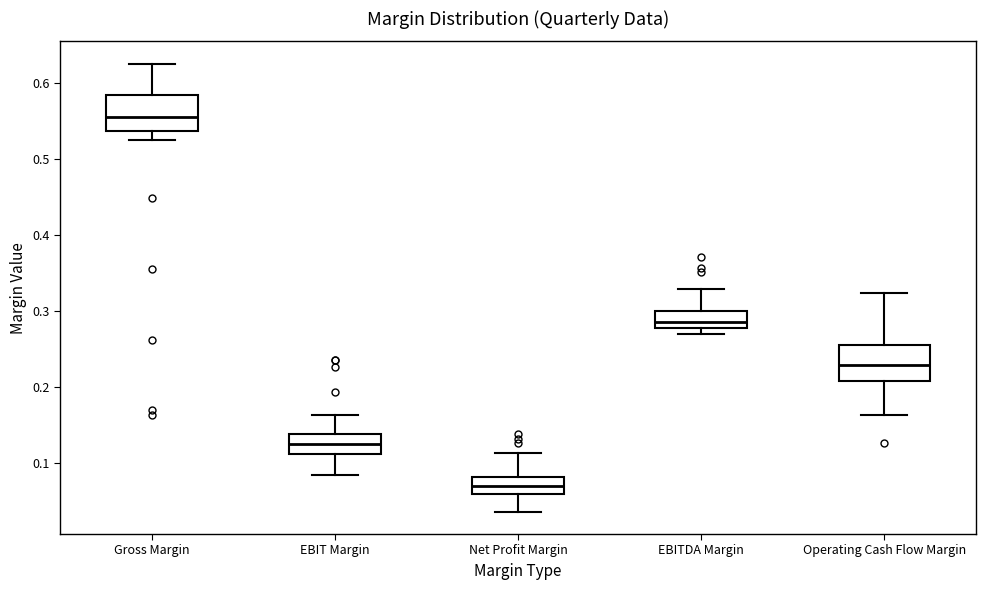

Reading left to right, read every box against the y-axis: the position of its median line, the range the box covers, and the ends of its whiskers. The values are not printed on the chart, so give them approximately, as read against the axis.

Gross Margin: median 0.56, box 0.54 to 0.59, whiskers 0.53 to 0.63
EBIT Margin: median 0.13, box 0.11 to 0.14, whiskers 0.08 to 0.16
Net Profit Margin: median 0.07, box 0.06 to 0.08, whiskers 0.04 to 0.11
EBITDA Margin: median 0.29, box 0.28 to 0.30, whiskers 0.27 to 0.33
Operating Cash Flow Margin: median 0.23, box 0.21 to 0.25, whiskers 0.16 to 0.32